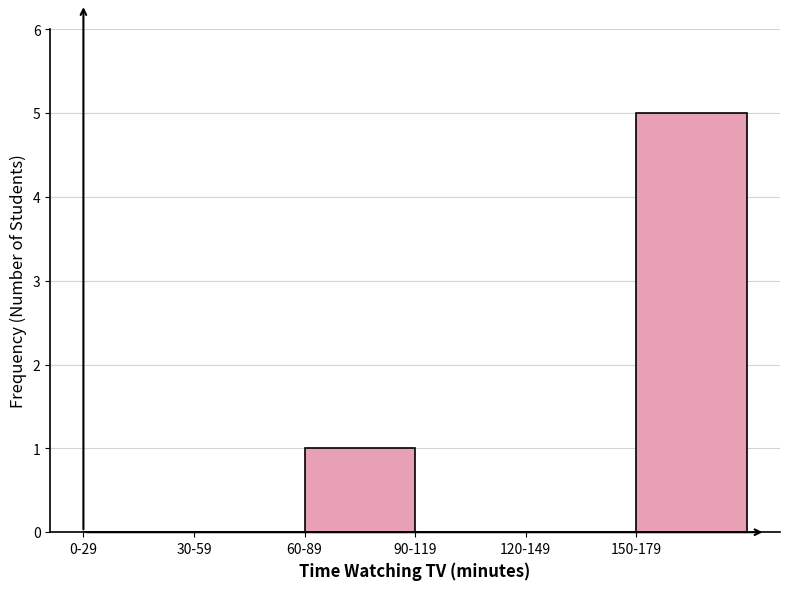

Reading left to right, what are all the values shown in this chart?

0-29=0	30-59=0	60-89=1	90-119=0	120-149=0	150-179=5